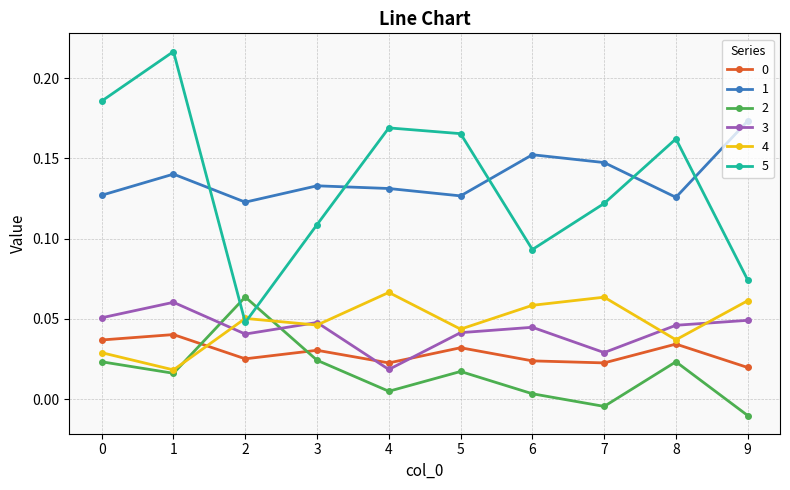

At which label is 3 closest to 0?

4